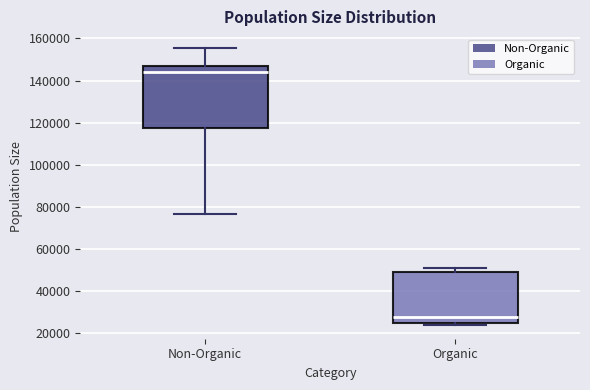

Reading left to right, transcribe this box plot: for each box, give where its median line is, the range the box spans, and where its two whiskers end, as read against the y-axis. The values are not printed on the chart, so give them approximately, as read against the axis.

Non-Organic: median 144000, box 118000 to 146000, whiskers 76000 to 156000
Organic: median 28000, box 26000 to 50000, whiskers 24000 to 50000 (just above the box's upper edge)